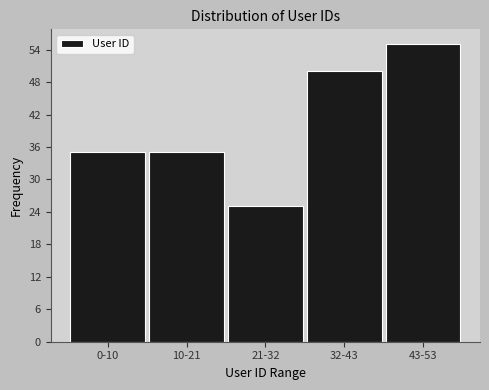

Reading right to left, transcribe all the data shown in this chart.

43-53=55	32-43=50	21-32=25	10-21=35	0-10=35